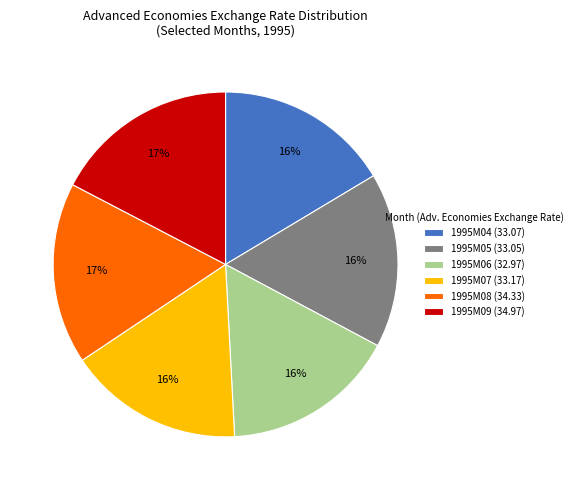

Does 1995M05 (33.05) represent more than half of the total?

No